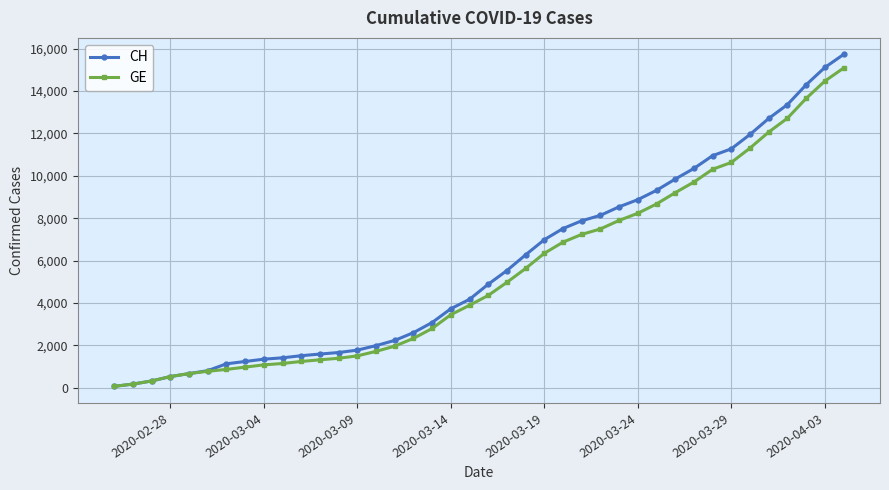

What is the difference between the maximum and second lowest values in the GE series?

14899